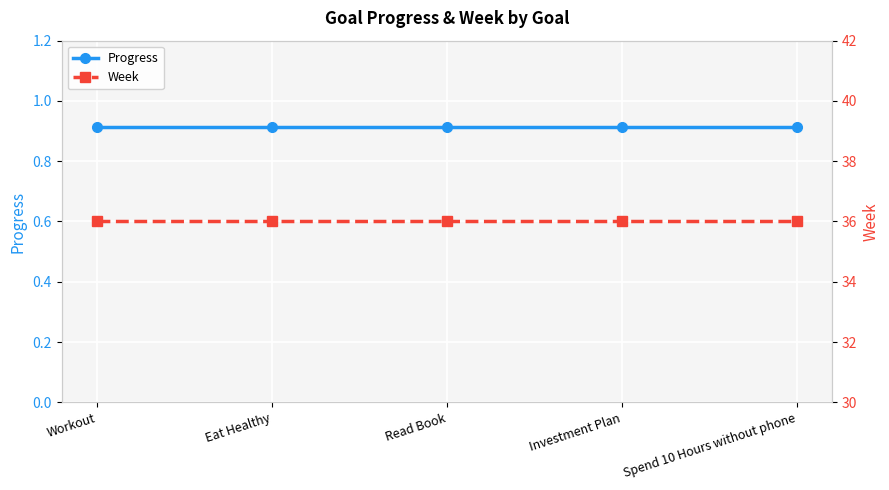

Rank the categories by Week value from lowest to highest.

Workout, Eat Healthy, Read Book, Investment Plan, Spend 10 Hours without phone